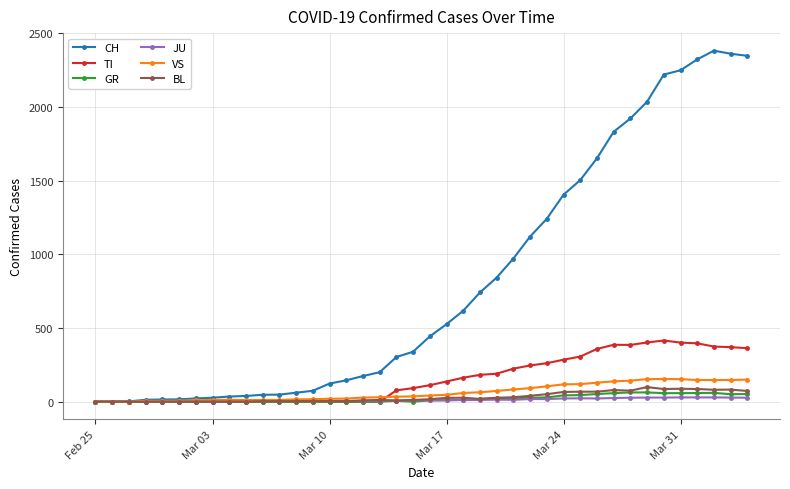

What are all the series names shown in the legend?

CH, TI, GR, JU, VS, BL